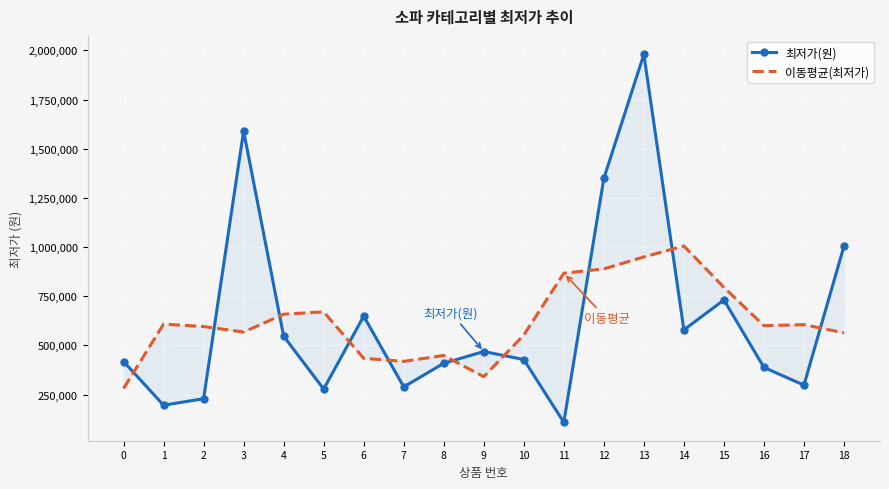

At which category is the sum across all series the highest?

13